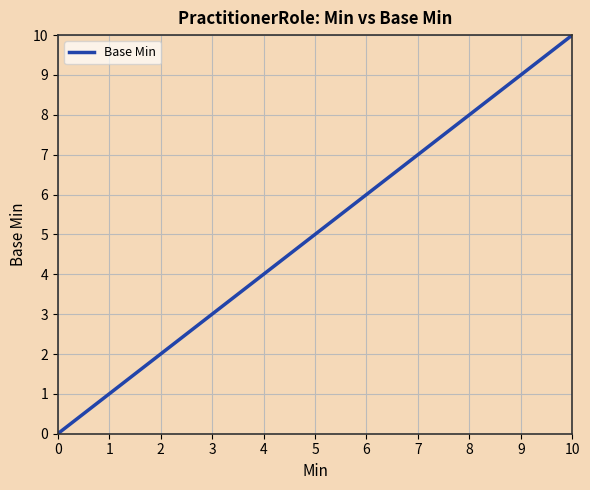

Where does the data first go above 7?

8